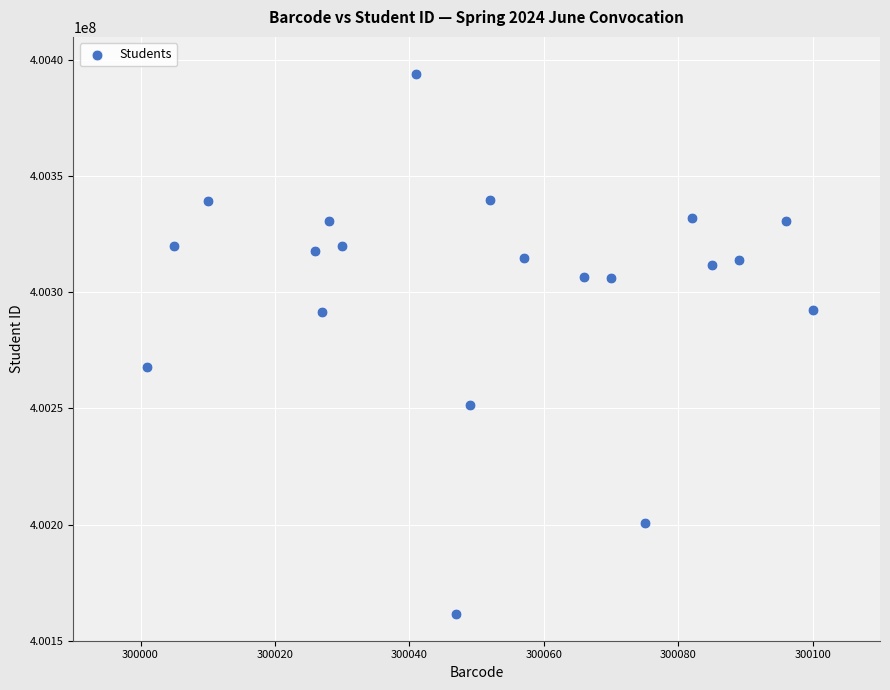

What is the range of X values (max minus min)?

99